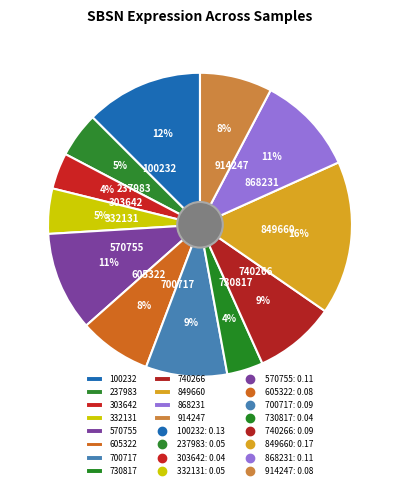

Is it true that 868231 is 11% of the pie?

True